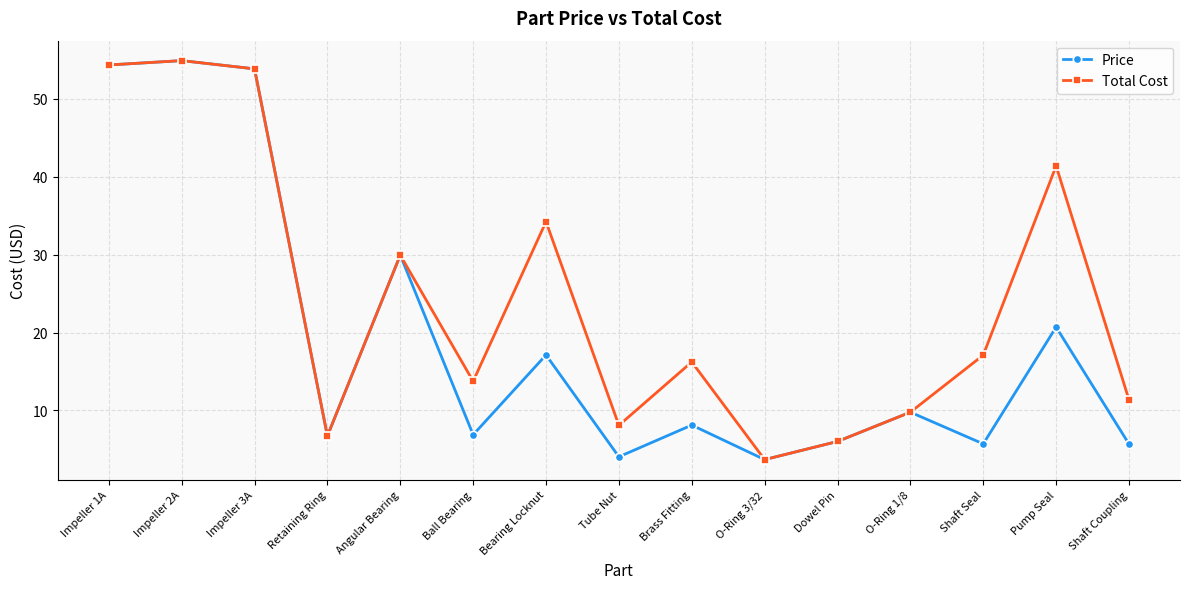

True or false: Total Cost has more than 2 interior local peaks.

True